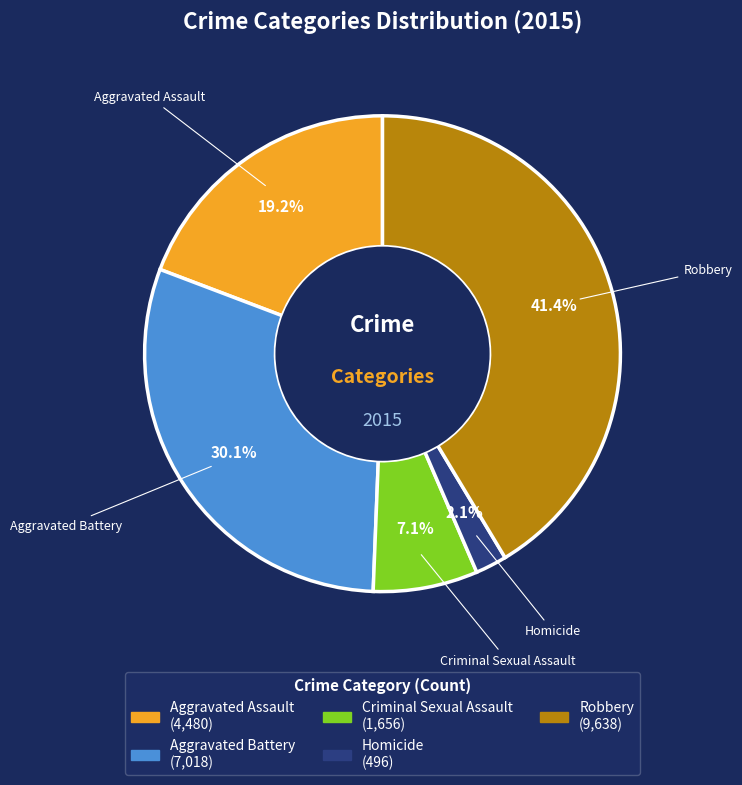

Is it true that Aggravated Assault is 19% of the pie?

True